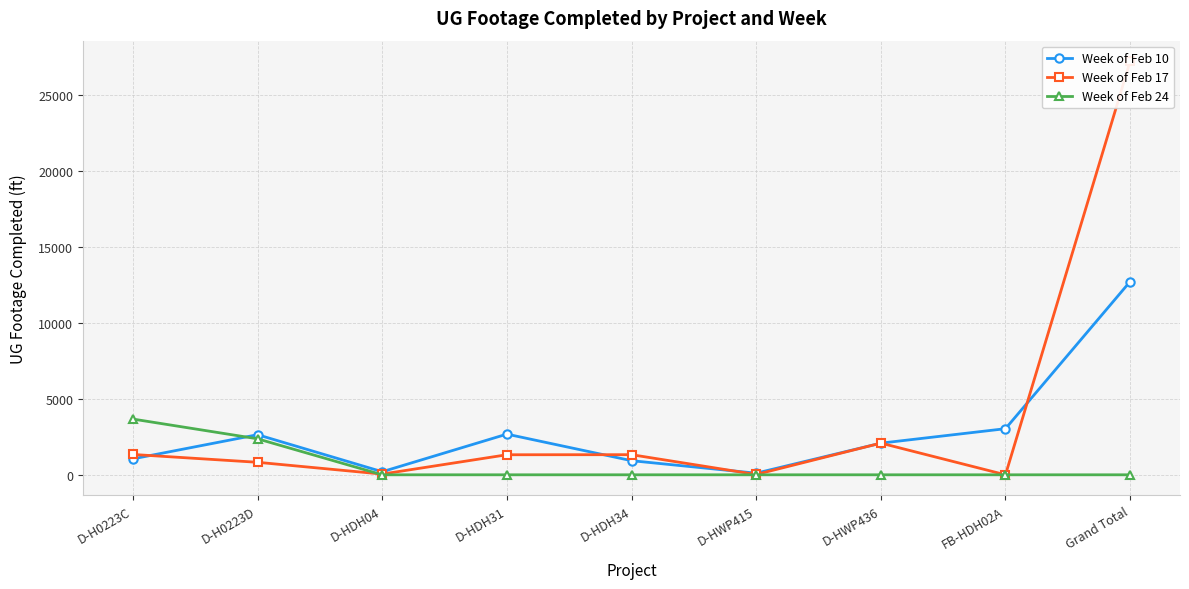

Reading left to right, transcribe all the data shown in this chart.

Week of Feb 10: D-H0223C=1049	D-H0223D=2639	D-HDH04=202	D-HDH31=2677	D-HDH34=929	D-HWP415=106	D-HWP436=2082	FB-HDH02A=3035	Grand Total=12719
Week of Feb 17: D-H0223C=1339	D-H0223D=823	D-HDH04=47	D-HDH31=1319	D-HDH34=1324	D-HWP415=21	D-HWP436=2085	FB-HDH02A=0	Grand Total=27211
Week of Feb 24: D-H0223C=3668	D-H0223D=2368	D-HDH04=0	D-HDH31=0	D-HDH34=0	D-HWP415=0	D-HWP436=0	FB-HDH02A=0	Grand Total=0